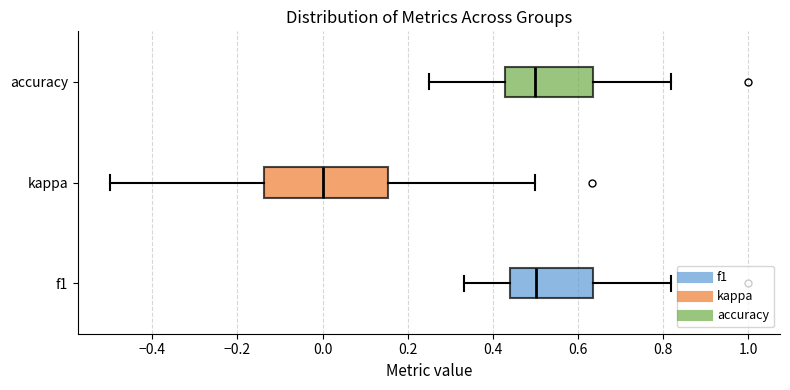

Reading bottom to top, transcribe this box plot: for each box, give where its median line is, the range the box spans, and where its two whiskers end, as read against the x-axis. The values are not printed on the chart, so give them approximately, as read against the axis.

f1: median 0.50, box 0.44 to 0.64, whiskers 0.34 to 0.82
kappa: median 0.00, box -0.14 to 0.16, whiskers -0.50 to 0.50
accuracy: median 0.50, box 0.42 to 0.64, whiskers 0.26 to 0.82